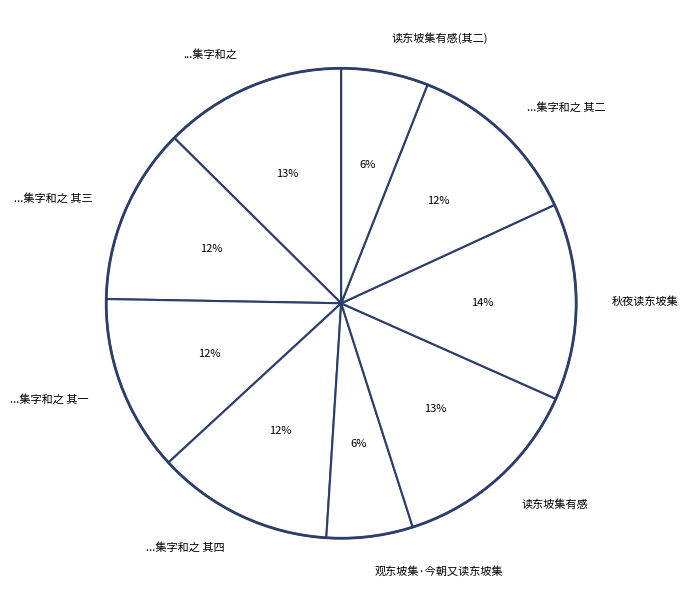

What is the ratio of the value at ...集字和之 其四 to the value at ...集字和之 其三?

1.0